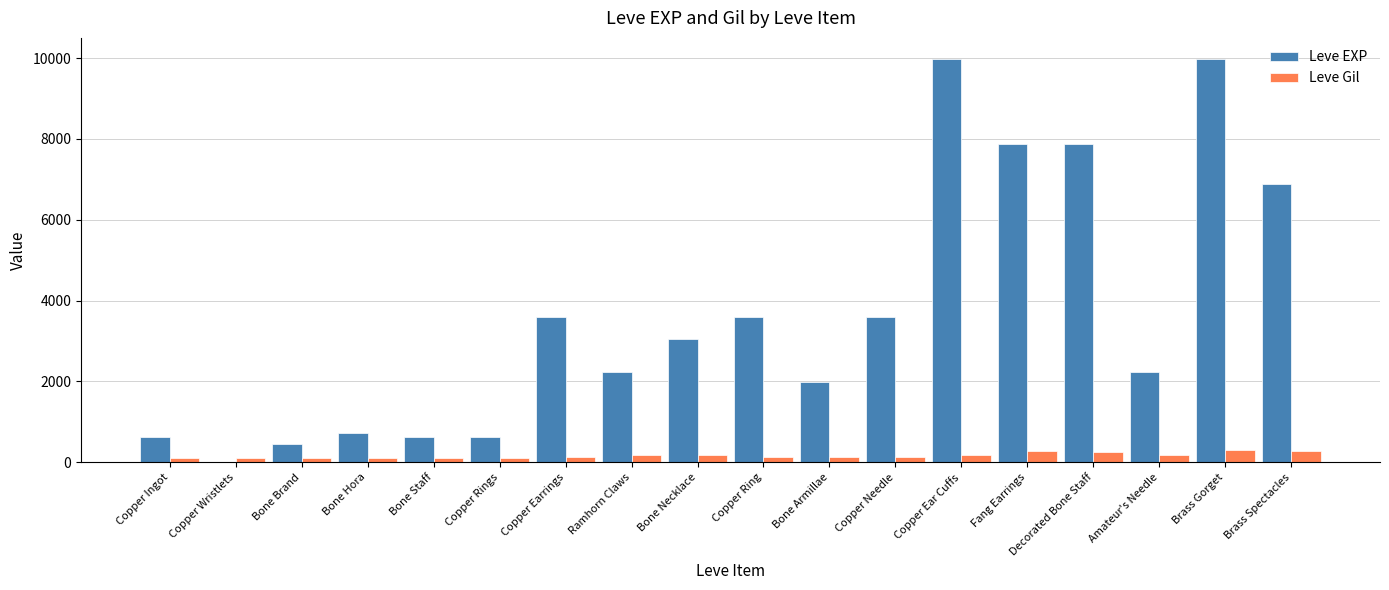

Between Bone Hora and Fang Earrings, which series saw the biggest shift?

Leve EXP